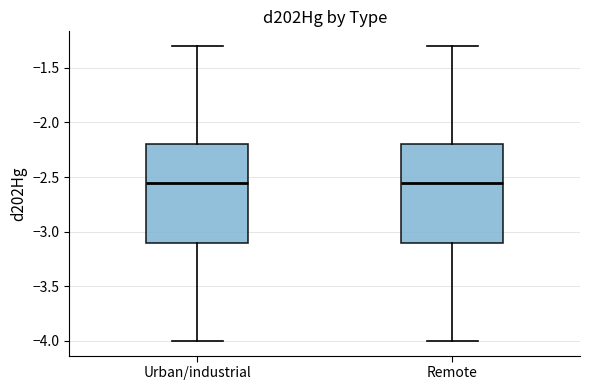

Reading left to right, transcribe this box plot: for each box, give where its median line is, the range the box spans, and where its two whiskers end, as read against the y-axis. The values are not printed on the chart, so give them approximately, as read against the axis.

Urban/industrial: median -2.55, box -3.10 to -2.20, whiskers -4.00 to -1.30
Remote: median -2.55, box -3.10 to -2.20, whiskers -4.00 to -1.30